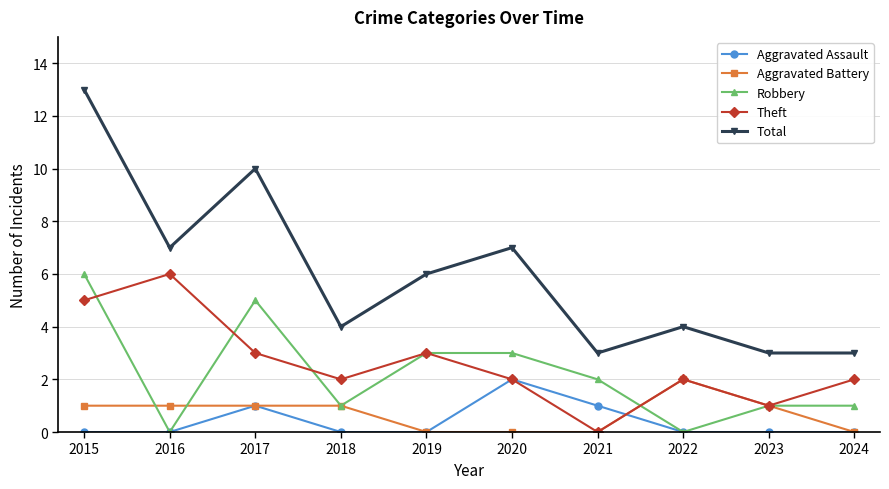

Is it true that Robbery equals 1 at 2023?

True